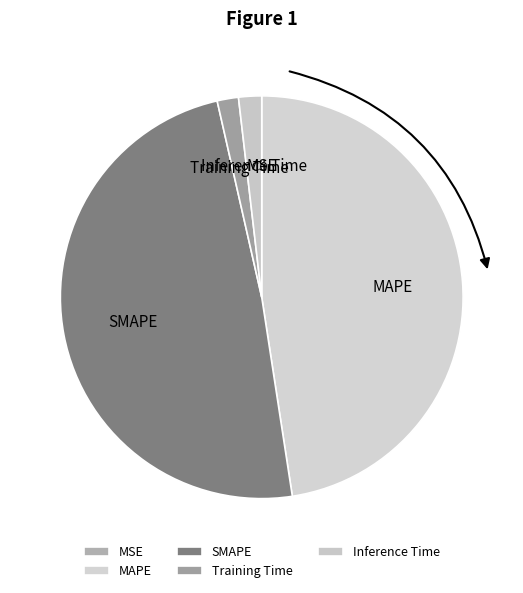

How many segments does this pie chart have?

5